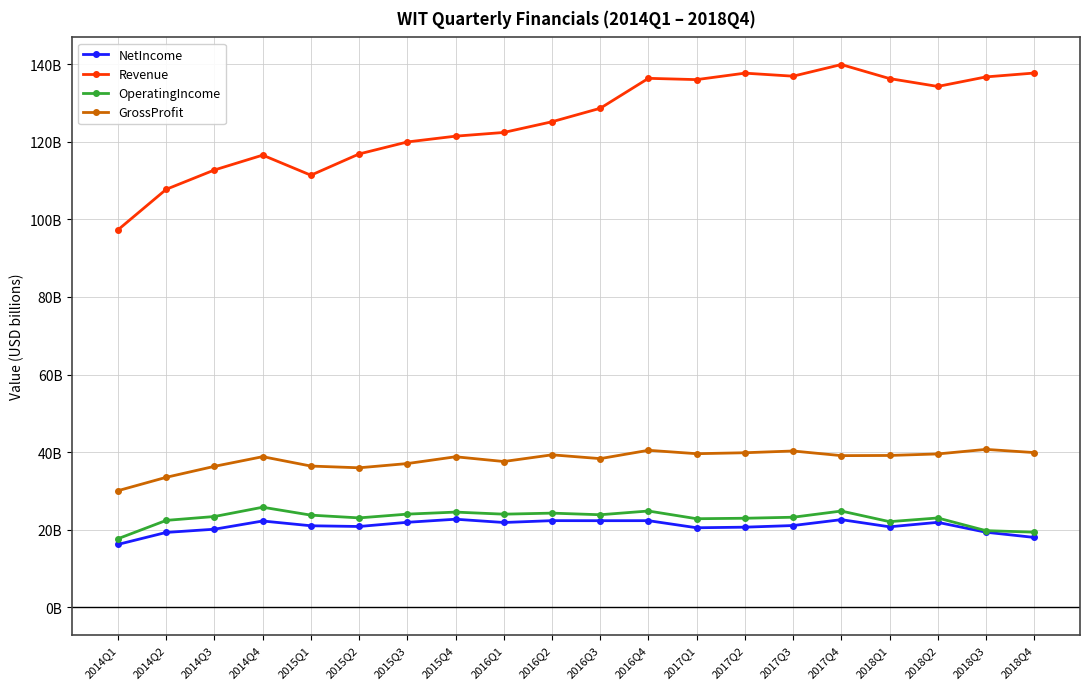

List the series in order of their peak value, highest first.

Revenue, GrossProfit, OperatingIncome, NetIncome